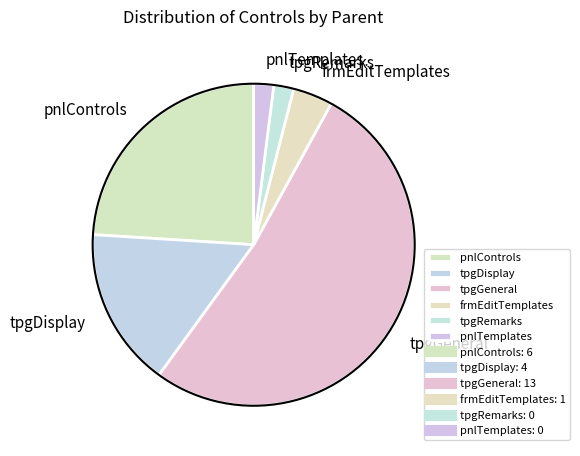

How many segments does this pie chart have?

6